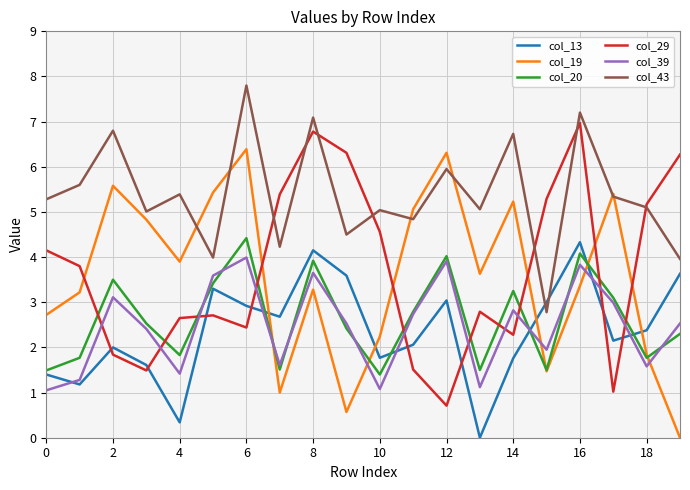

What is the maximum value for col_29?

7.0